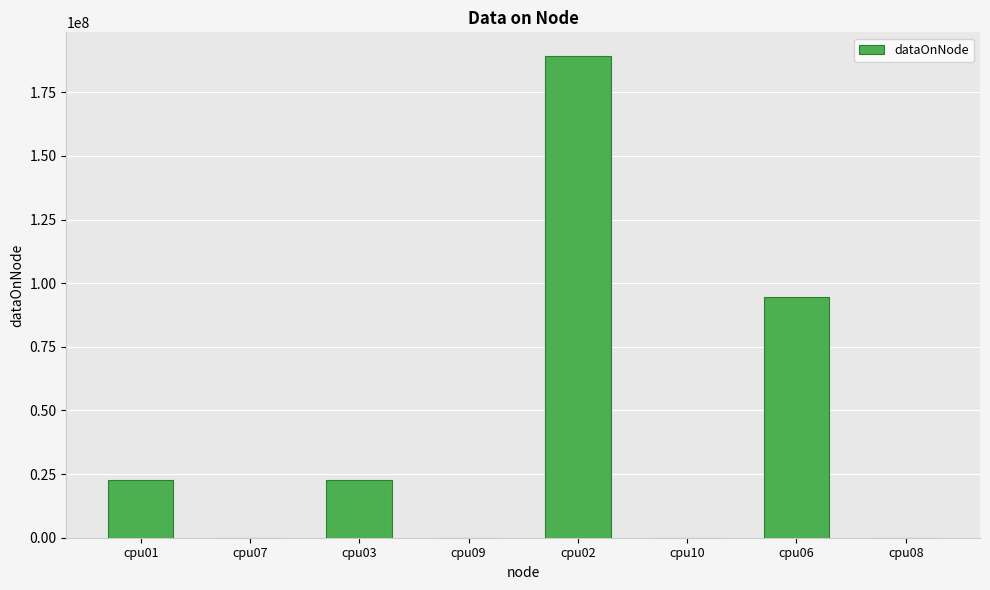

At which category does the chart reach its peak across all series?

cpu02